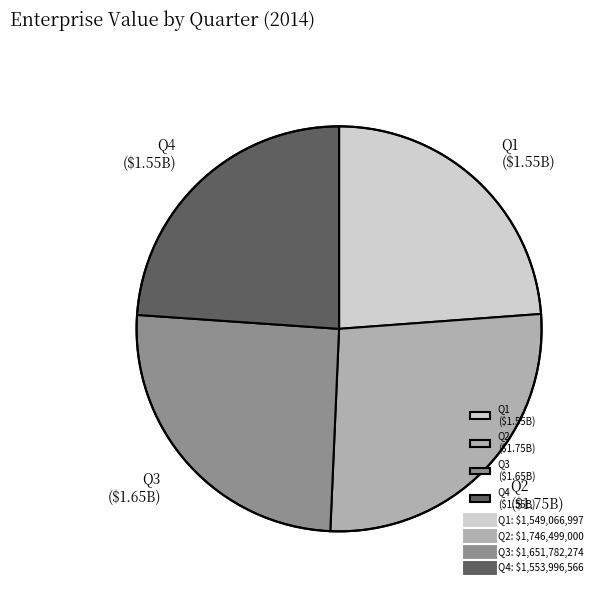

Does Q1 ($1.55B) account for over 50% of the chart?

No